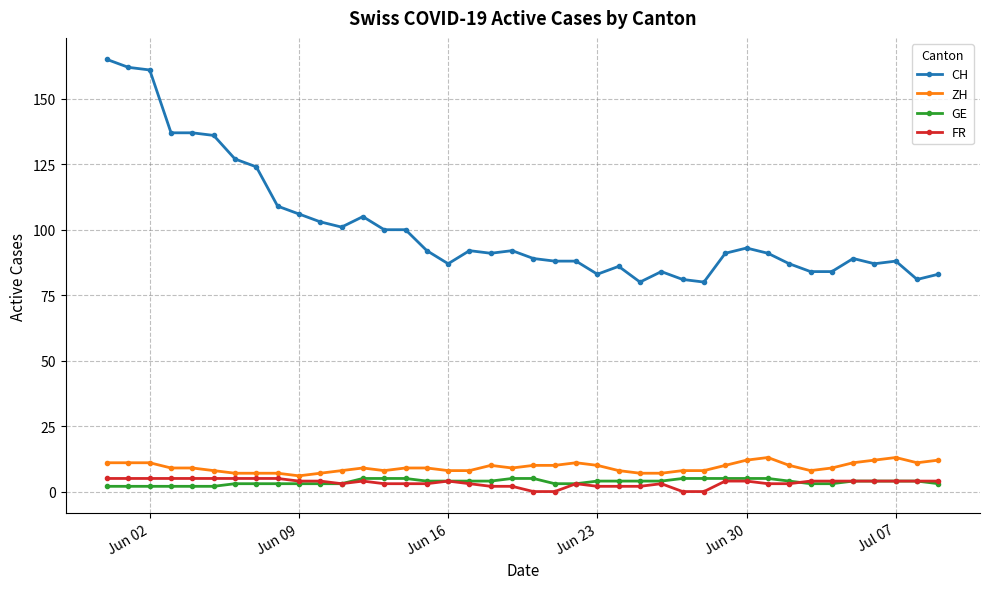

Which series has the widest spread of values?

CH